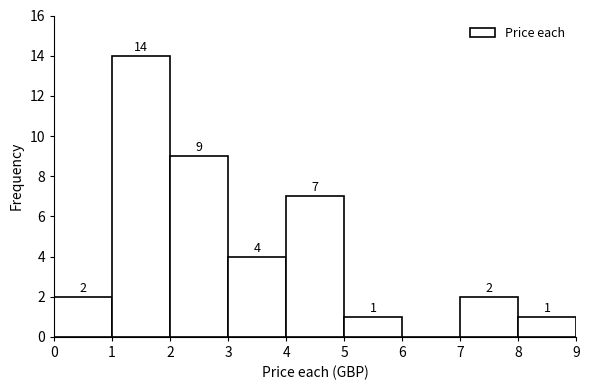

Over which range of the x-axis is the bar tallest?

1 to 2